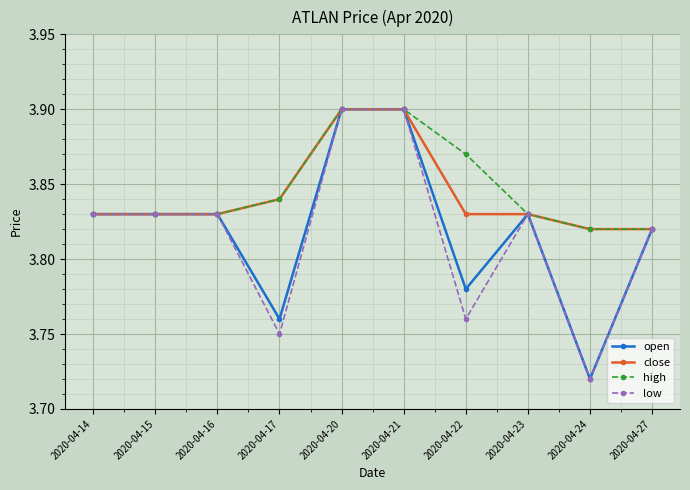

Is it true that low equals 2.3 at 2020-04-14?

False